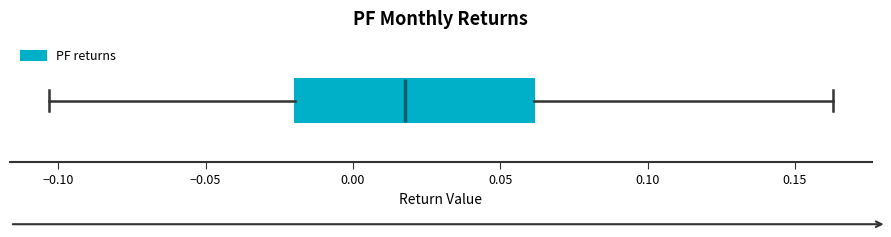

Read this box plot against the x-axis: the position of the median line, the range covered by the box, and the ends of both whiskers. The values are not printed on the chart, so give them approximately, as read against the axis.

median 0.020, box -0.020 to 0.060, whiskers -0.105 to 0.165